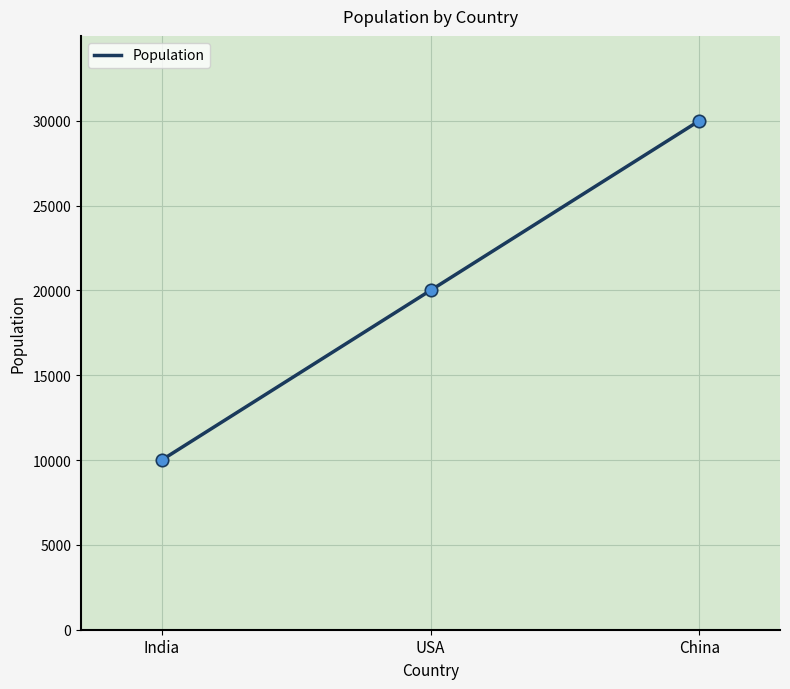

Between China and USA, which is larger?

China